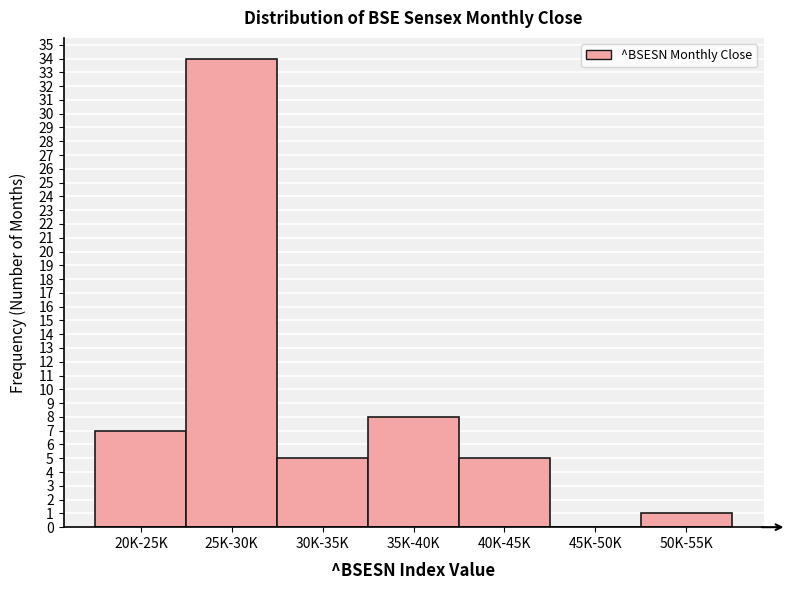

Reading left to right, what are all the values shown in this chart?

20K-25K=7	25K-30K=34	30K-35K=5	35K-40K=8	40K-45K=5	45K-50K=0	50K-55K=1